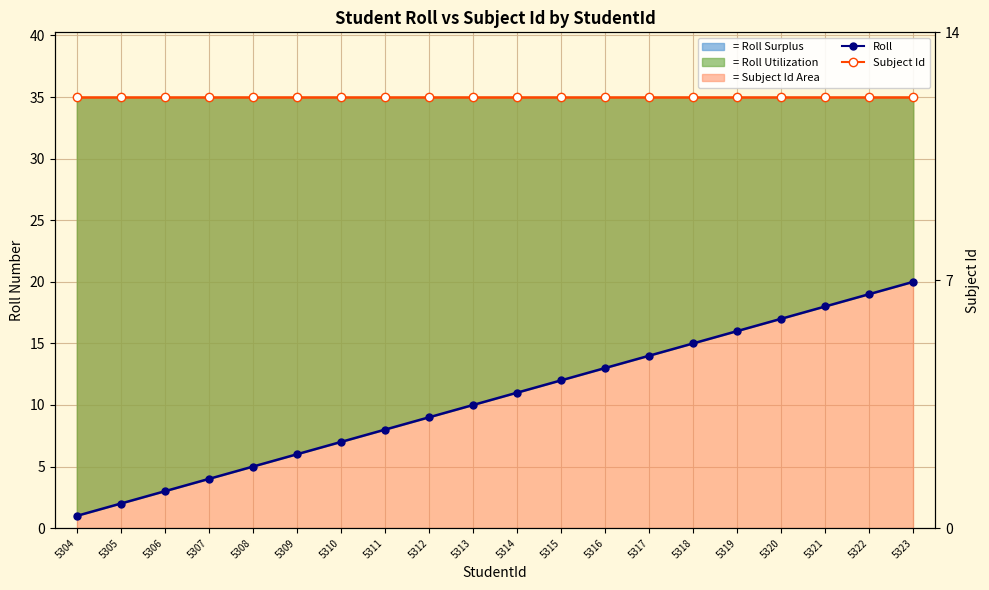

How many series are shown in this chart?

2